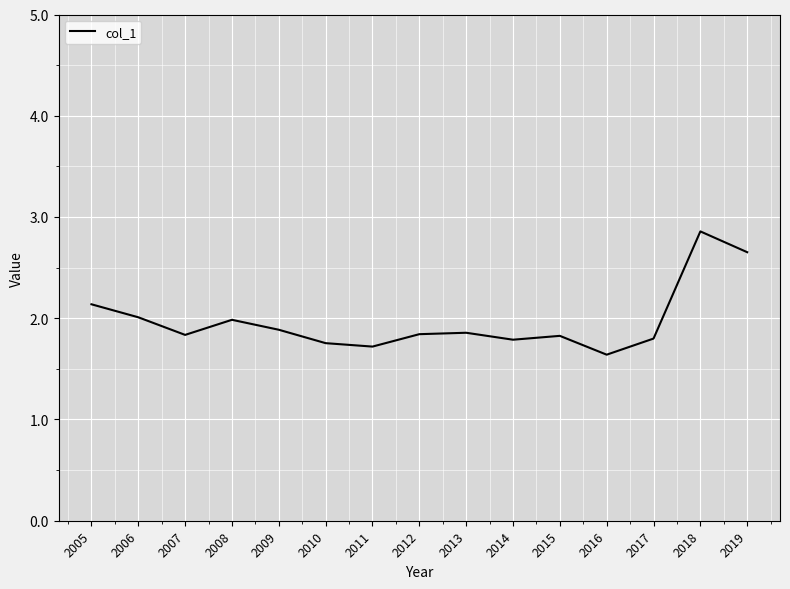

Is it true that the value at 2006 is 0.8?

False